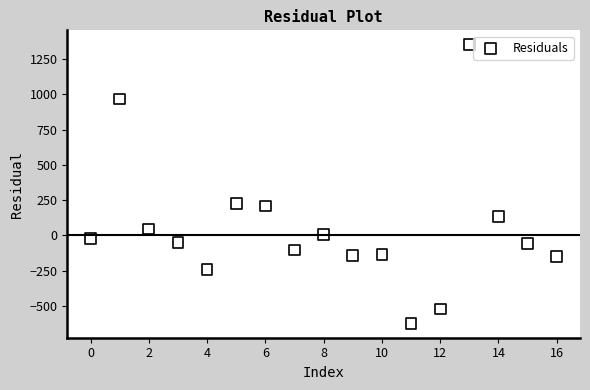

What is the range of Y values (max minus min)?

1981.4